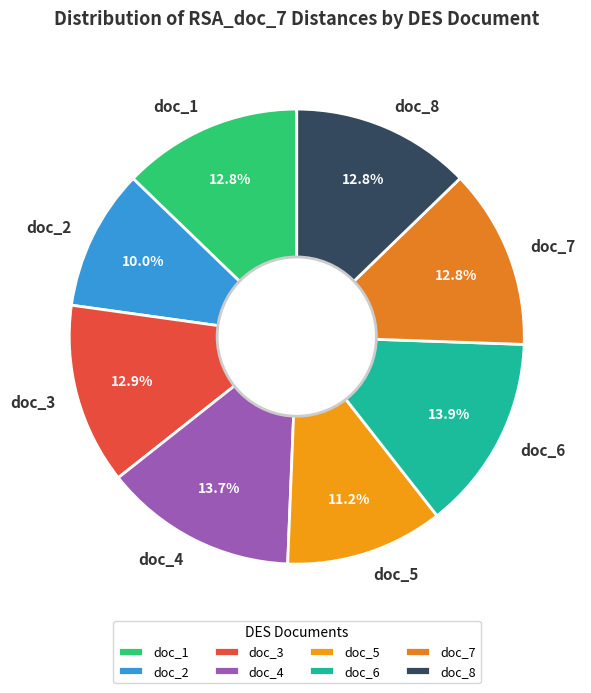

Which slice is the smallest?

doc_2